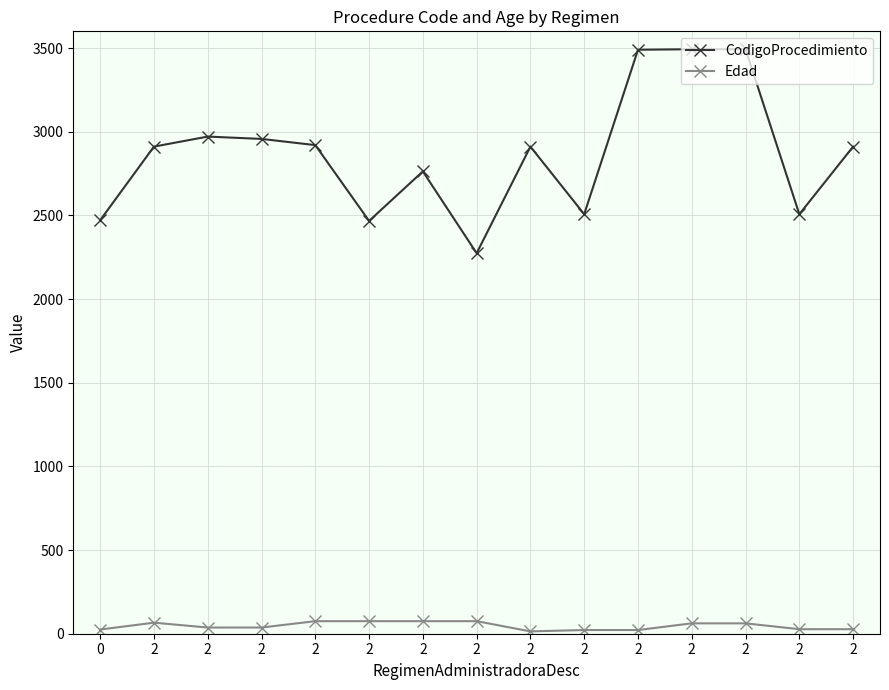

How many distinct data groups are displayed?

2